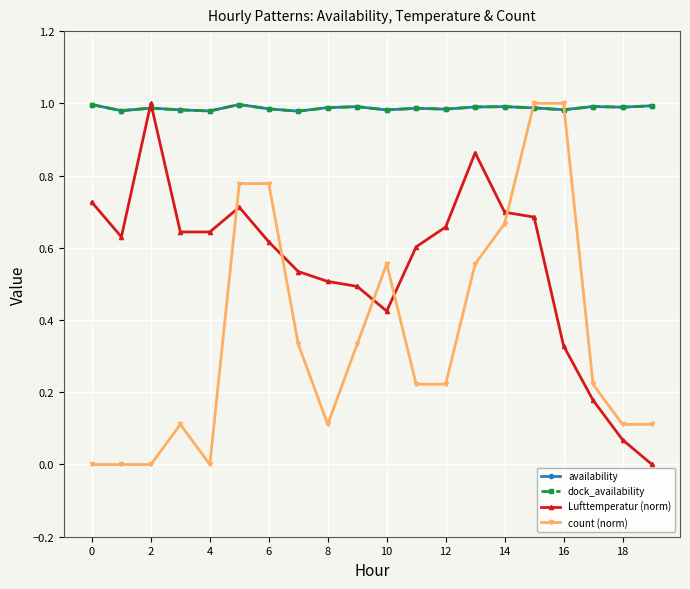

Does the chart have visible grid lines?

Yes